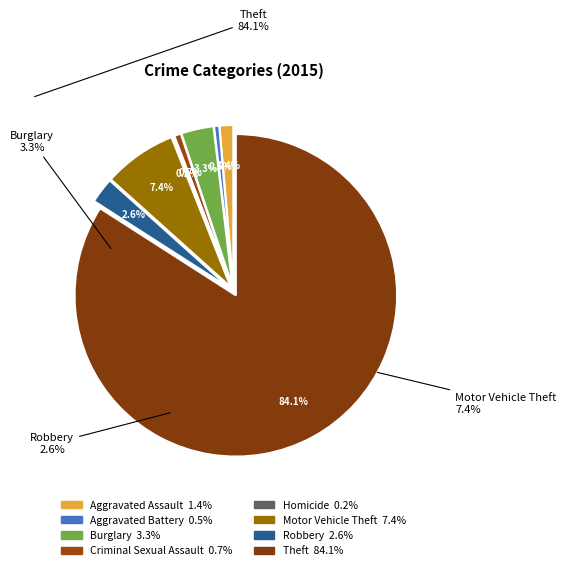

To the nearest percent, what percentage of the pie is Burglary?

3%